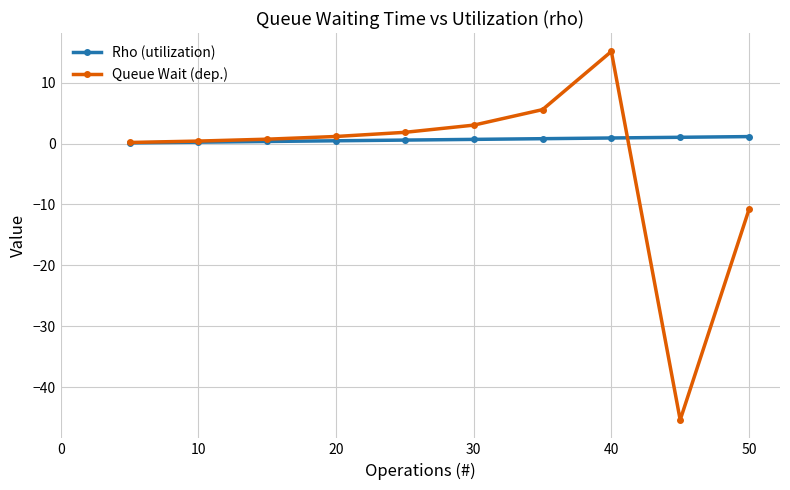

True or false: Queue Wait (dep.) and Rho (utilization) intersect in this chart.

True